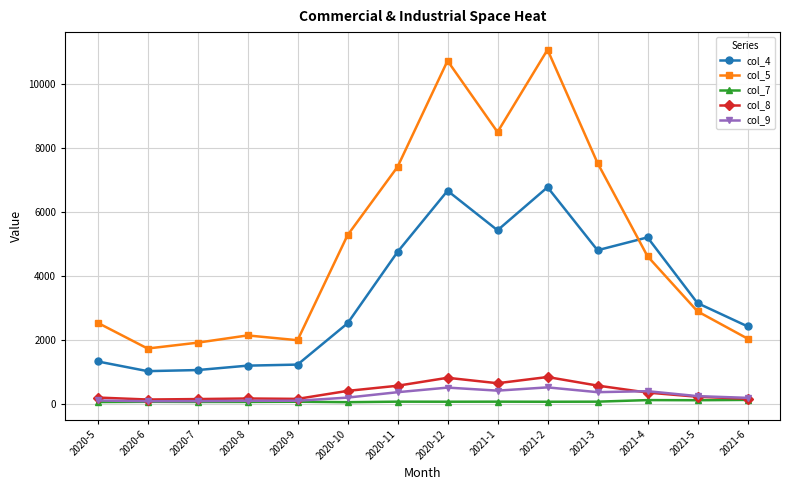

At which category does the chart reach its peak across all series?

2021-2